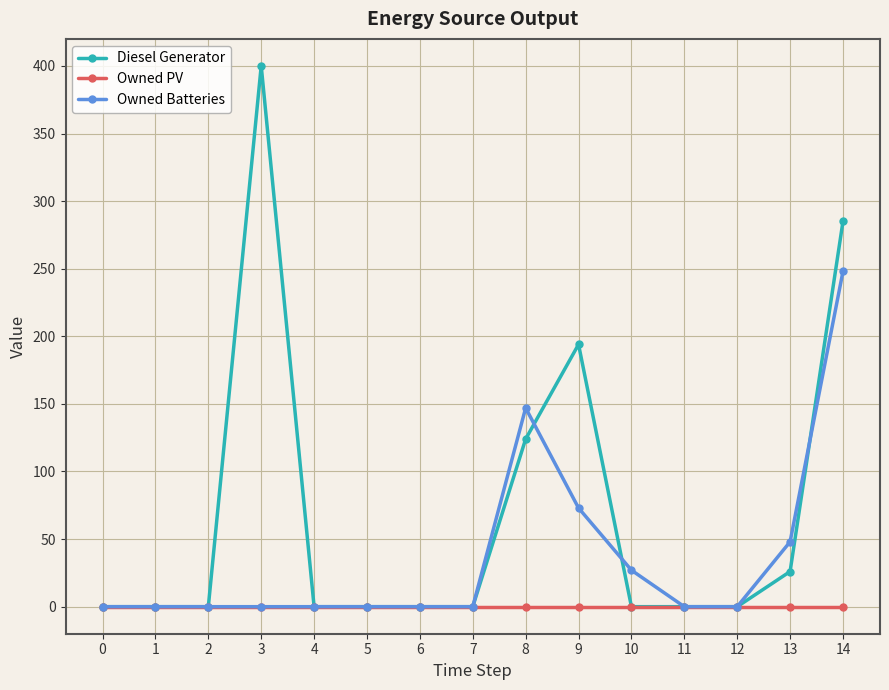

Which category has the highest value across all series?

3